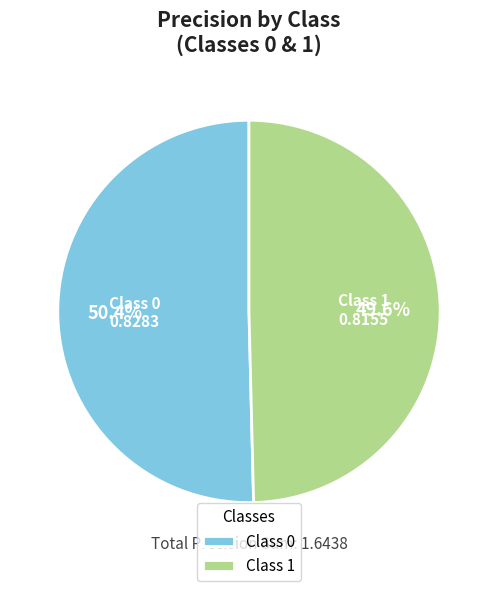

Rank the categories by value from lowest to highest.

Class 1, Class 0